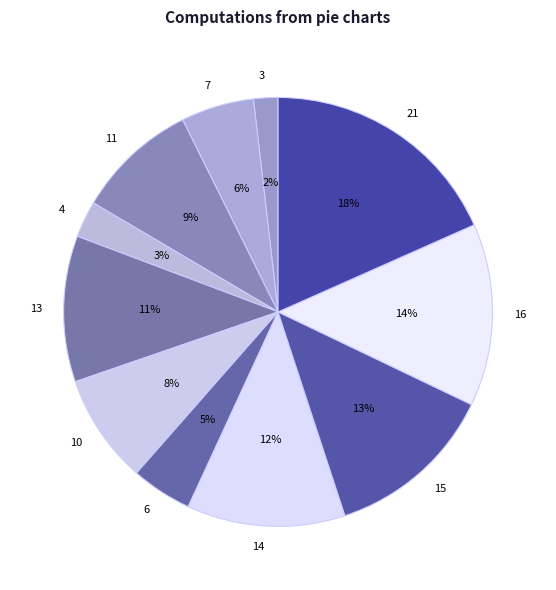

What percentage is the 16 slice, to the nearest percent?

14%